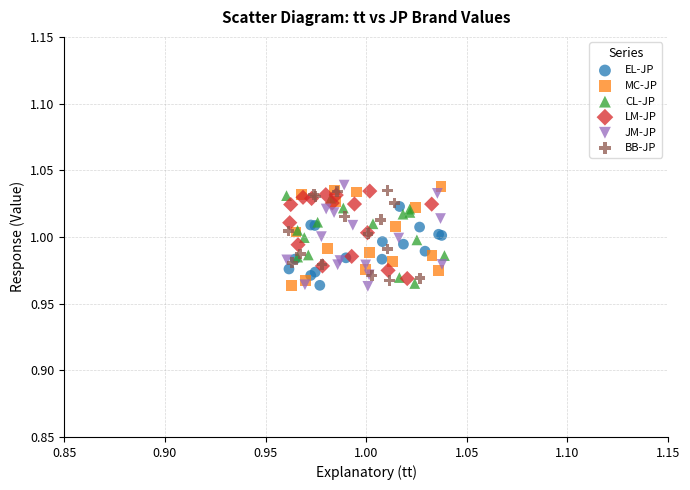

What are all the series names shown in the legend?

EL-JP, MC-JP, CL-JP, LM-JP, JM-JP, BB-JP